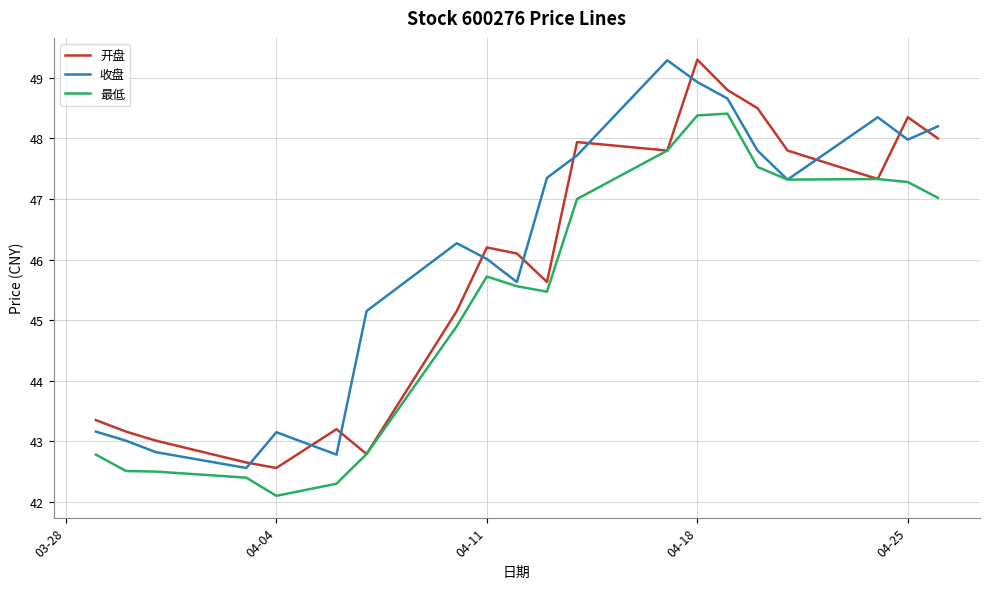

What is the highest value of the 收盘 series?

49.3